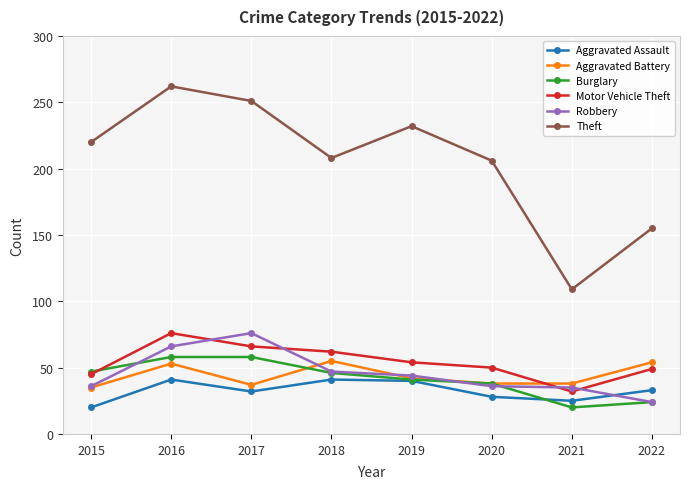

How many series are shown in this chart?

6